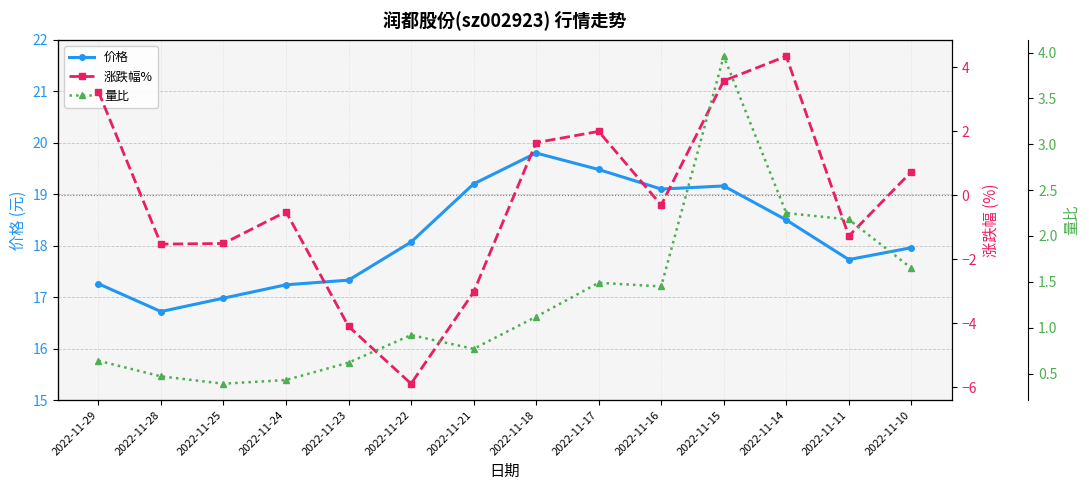

What is the difference between the 价格 values at 2022-11-17 and 2022-11-11?

1.8